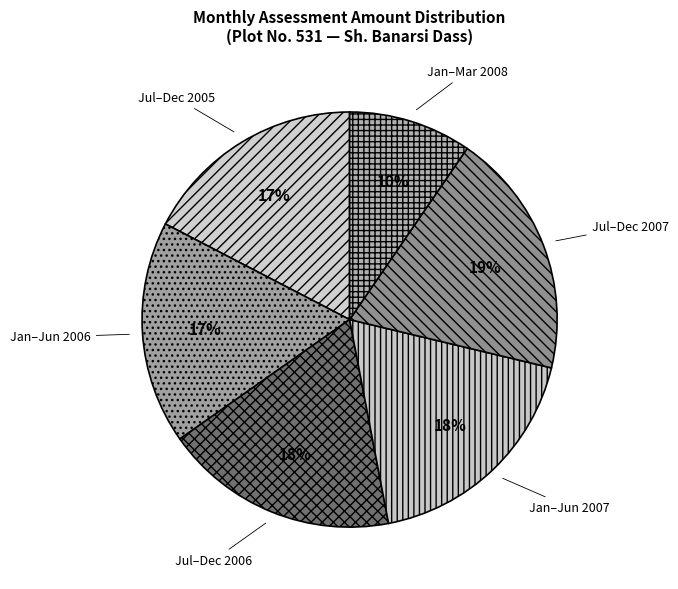

To the nearest percent, what is the average slice percentage?

17%